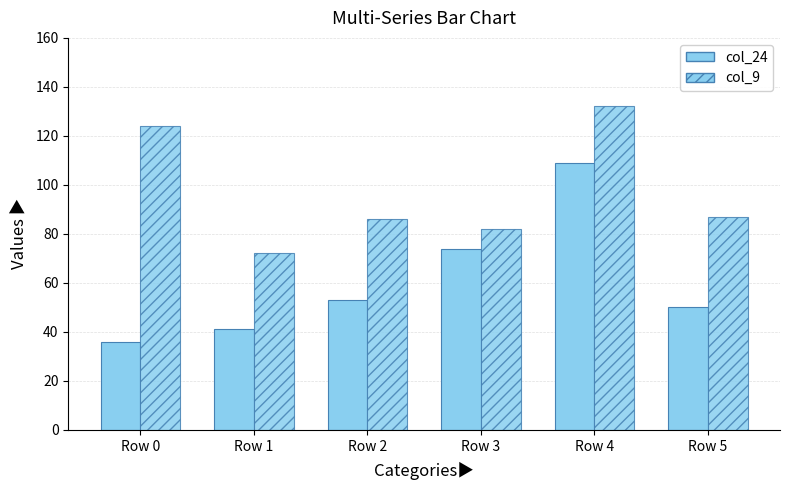

At which category is the sum across all series the highest?

Row 4